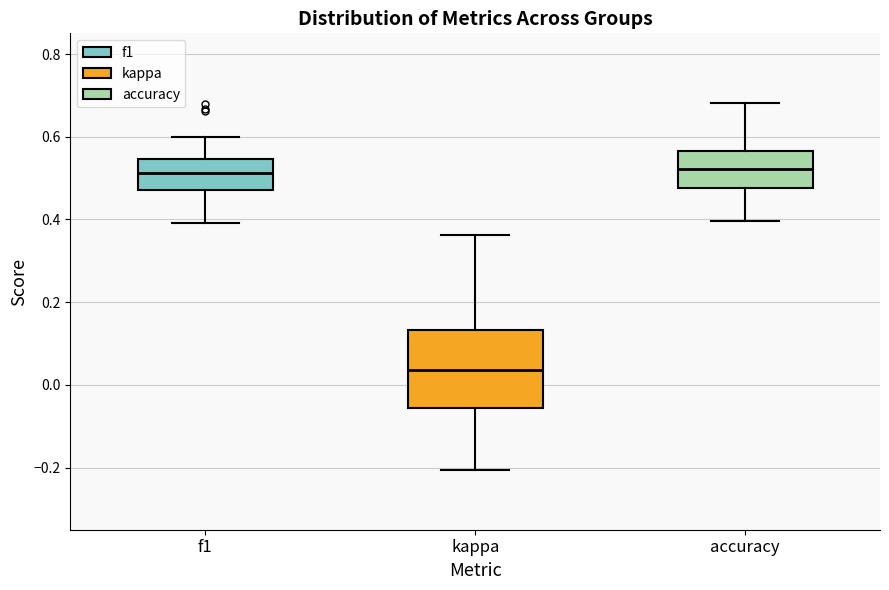

Which box is the tallest, from its lower edge to its upper edge?

kappa